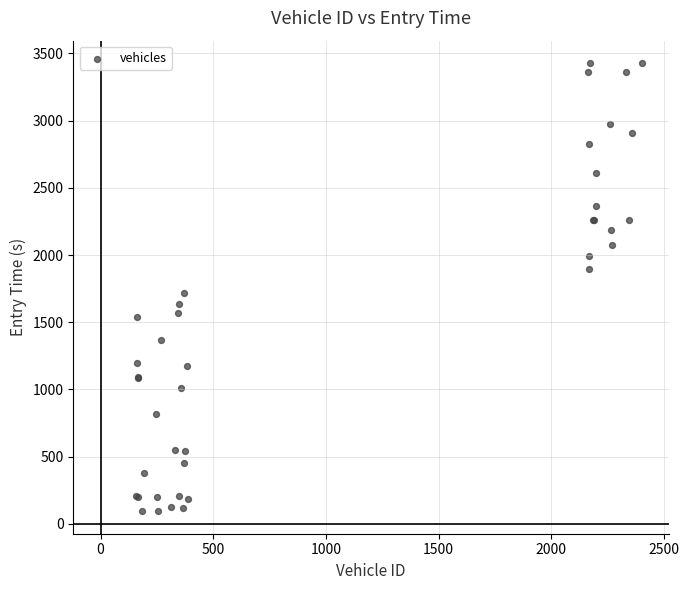

What Y value in the scatter plot is closest to 1760?

1715.9